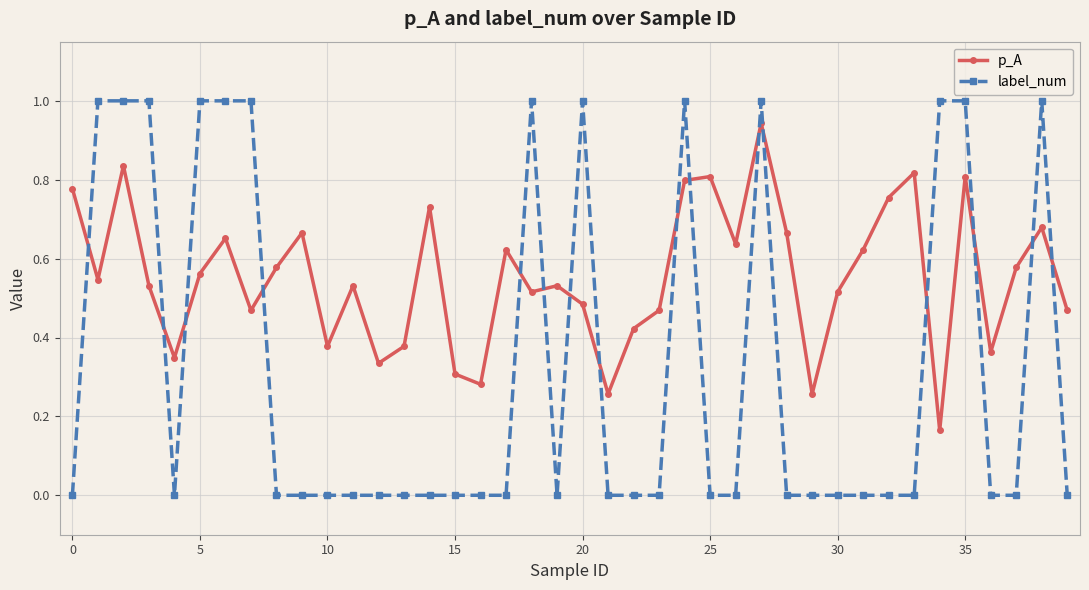

True or false: p_A has more than 0 interior local peaks.

True